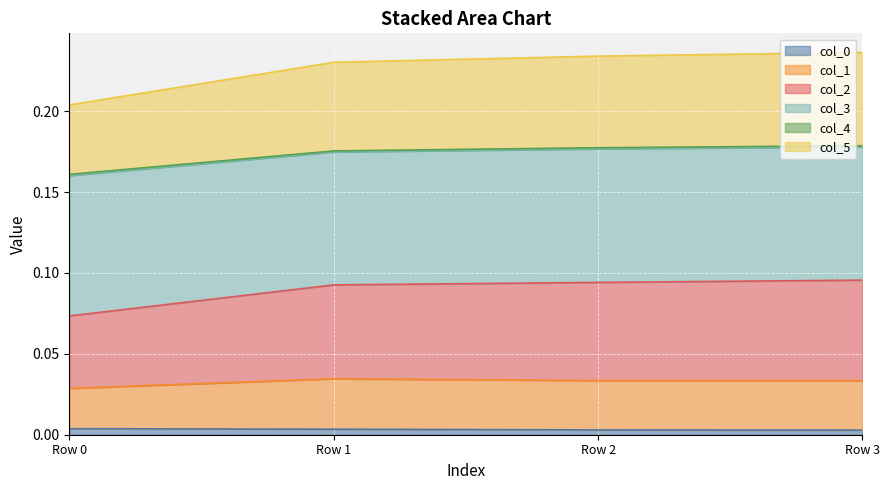

What is the maximum value shown in the chart?

0.2